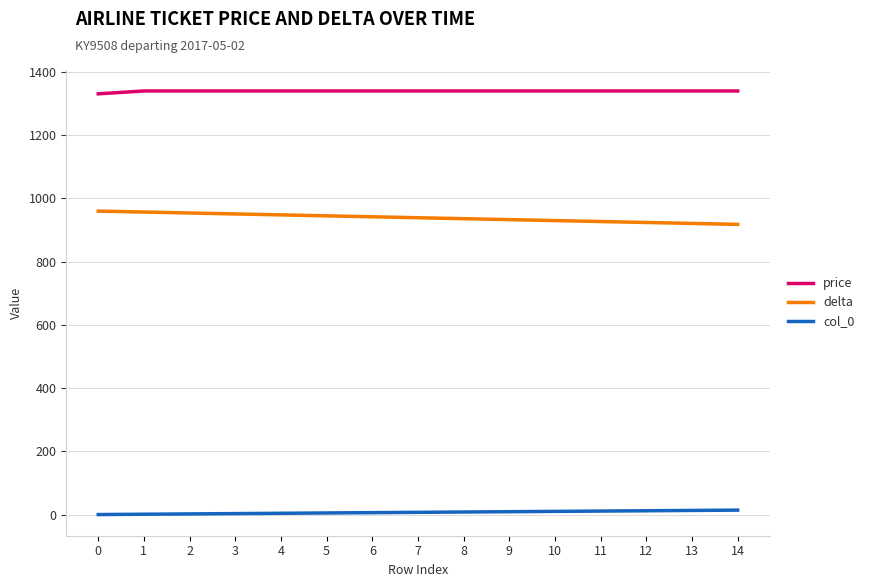

What is the lowest value of the price series?

1331